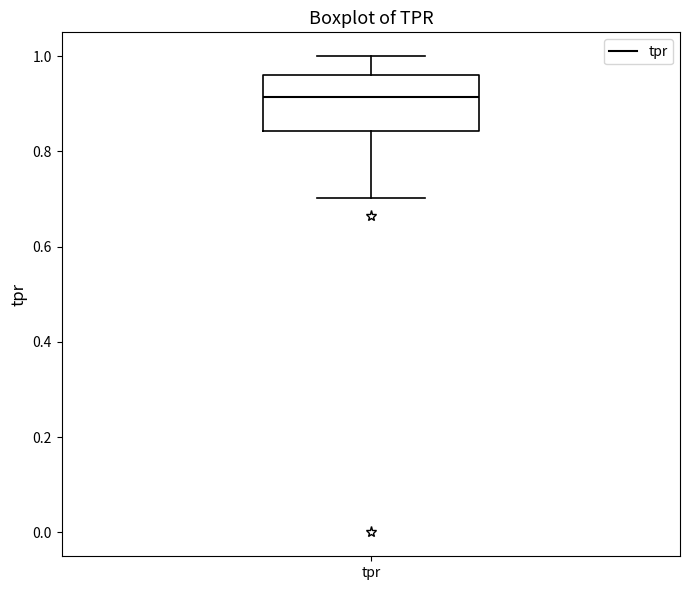

Transcribe this box plot: give where the median line is, the range the box spans, and where the two whiskers end, as read against the y-axis. The values are not printed on the chart, so give them approximately, as read against the axis.

median 0.92, box 0.84 to 0.96, whiskers 0.70 to 1.00